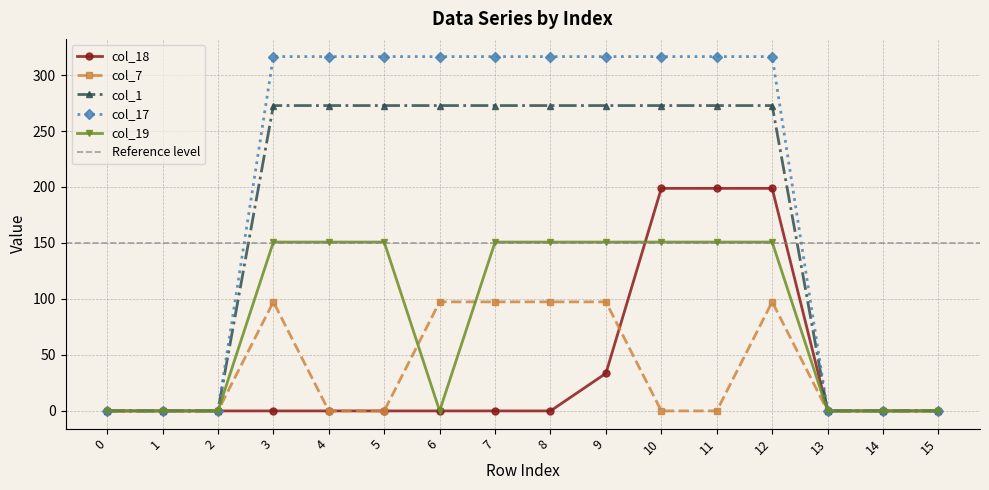

Reading left to right, transcribe all the data shown in this chart.

col_18: 0=0.0	1=0.0	2=0.0	3=0.0	4=0.0	5=0.0	6=0.0	7=0.0	8=0.0	9=33.6	10=198.8	11=198.8	12=198.8	13=0.0	14=0.0	15=0.0
col_7: 0=0.0	1=0.0	2=0.0	3=97.4	4=0.0	5=0.0	6=97.4	7=97.4	8=97.4	9=97.4	10=0.0	11=0.0	12=97.4	13=0.0	14=0.0	15=0.0
col_1: 0=0.0	1=0.0	2=0.0	3=272.7	4=272.7	5=272.7	6=272.7	7=272.7	8=272.7	9=272.7	10=272.7	11=272.7	12=272.7	13=0.0	14=0.0	15=0.0
col_17: 0=0.0	1=0.0	2=0.0	3=316.5	4=316.5	5=316.5	6=316.5	7=316.5	8=316.5	9=316.5	10=316.5	11=316.5	12=316.5	13=0.0	14=0.0	15=0.0
col_19: 0=0.0	1=0.0	2=0.0	3=150.8	4=150.8	5=150.8	6=0.0	7=150.8	8=150.8	9=150.8	10=150.8	11=150.8	12=150.8	13=0.0	14=0.0	15=0.0